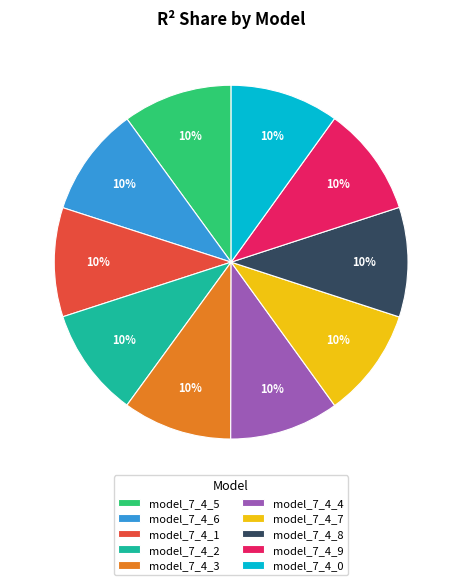

Is there any slice that represents more than half of the pie?

No